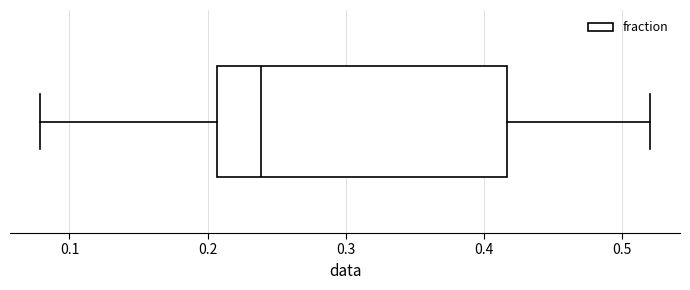

Read this box plot against the x-axis: the position of the median line, the range covered by the box, and the ends of both whiskers. The values are not printed on the chart, so give them approximately, as read against the axis.

median 0.24, box 0.21 to 0.42, whiskers 0.08 to 0.52